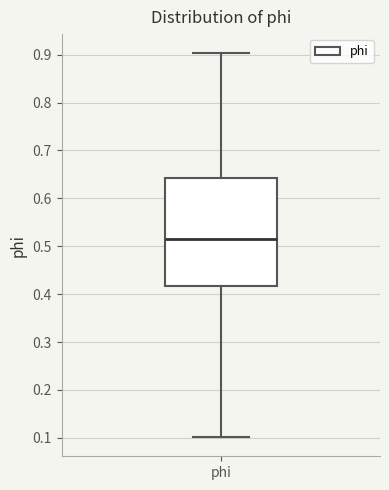

Where does the lower whisker of the box for phi end on the y-axis? The values are not printed on the chart, so give them approximately, as read against the axis.

0.10